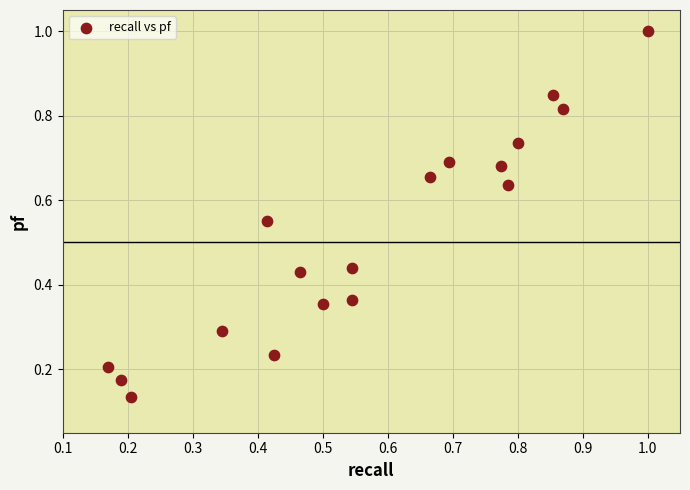

What is the range of Y values (max minus min)?

0.9